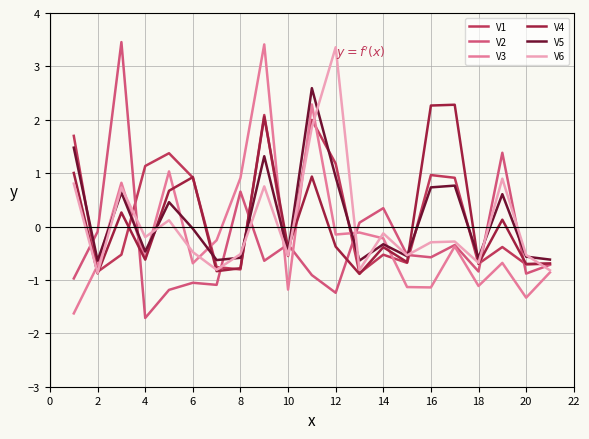

Which series ends up on top after the final intersection of V1 and V3?

V1